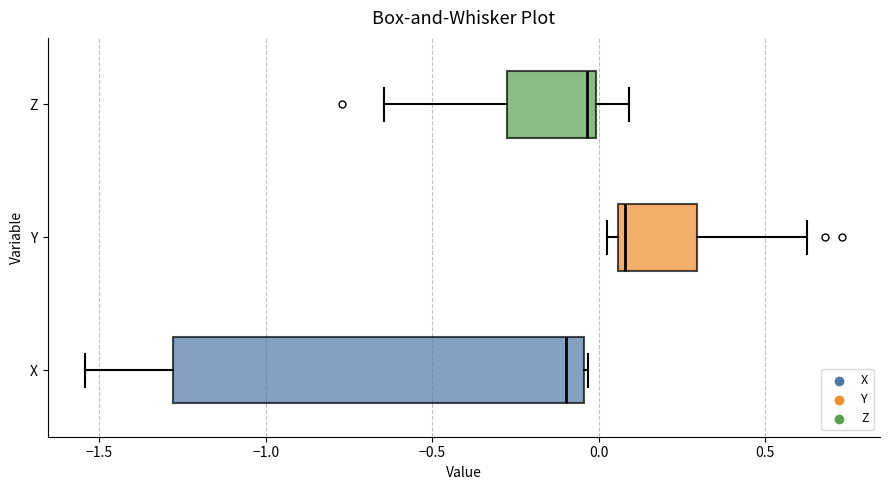

Reading bottom to top, read every box against the x-axis: the position of its median line, the range the box covers, and the ends of its whiskers. The values are not printed on the chart, so give them approximately, as read against the axis.

X: median -0.10, box -1.30 to -0.05, whiskers -1.55 to -0.05
Y: median 0.10, box 0.05 to 0.30, whiskers 0.05 (just left of the box's left edge) to 0.65
Z: median -0.05, box -0.30 to 0.00, whiskers -0.65 to 0.10